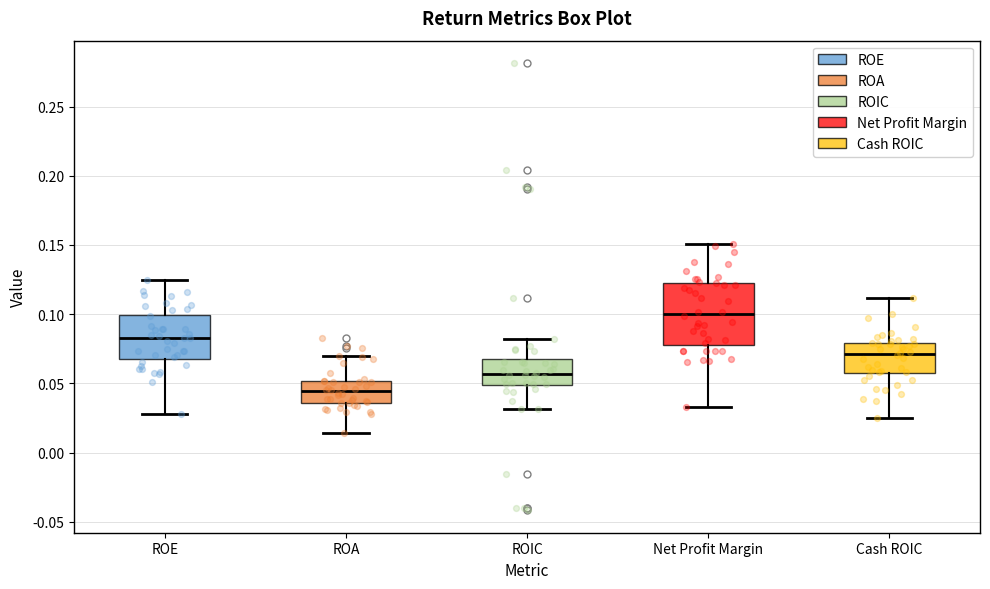

Comparing the boxes themselves (not the whiskers), which one is the tallest?

Net Profit Margin